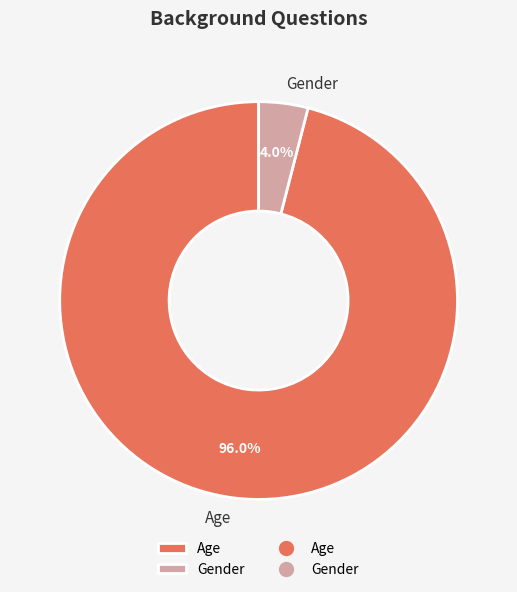

To the nearest percent, what is the difference between the Age and Gender slice percentages?

92%